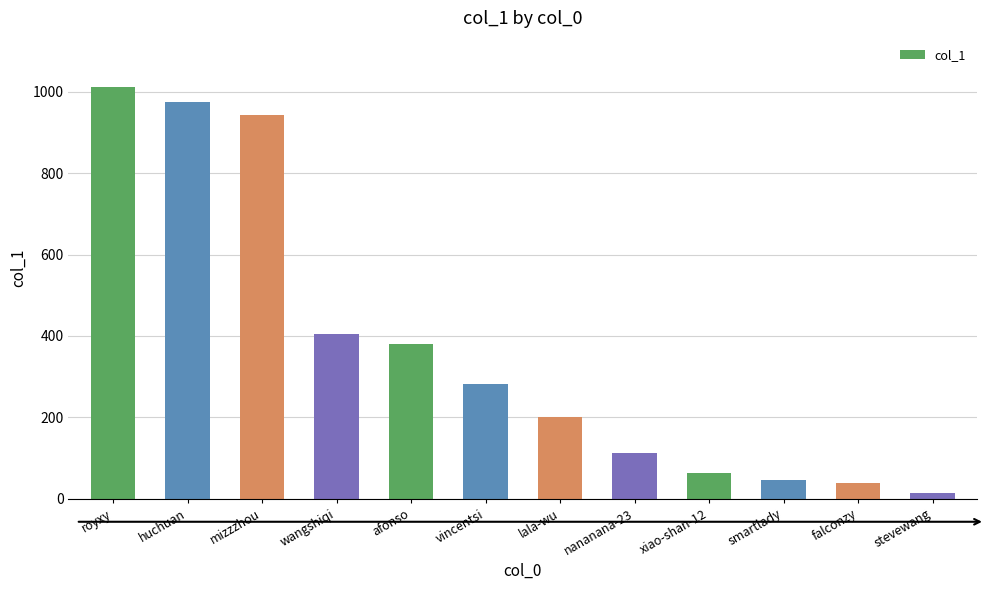

What is the difference between the maximum and second lowest values?

972